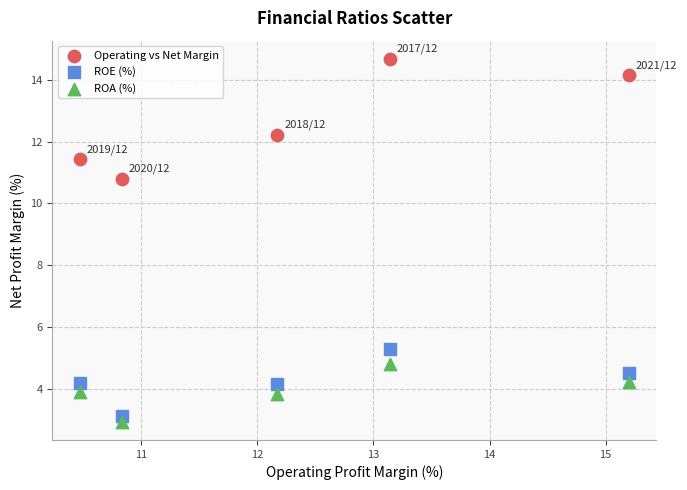

Which series contains the highest Y value?

Operating vs Net Margin